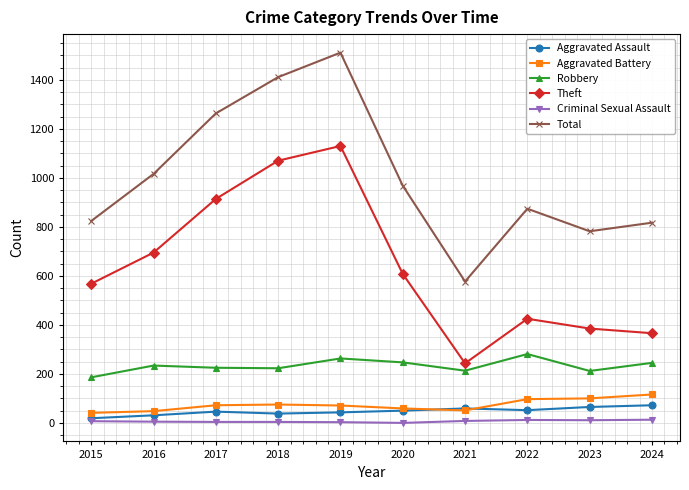

True or false: Aggravated Battery and Robbery intersect in this chart.

False